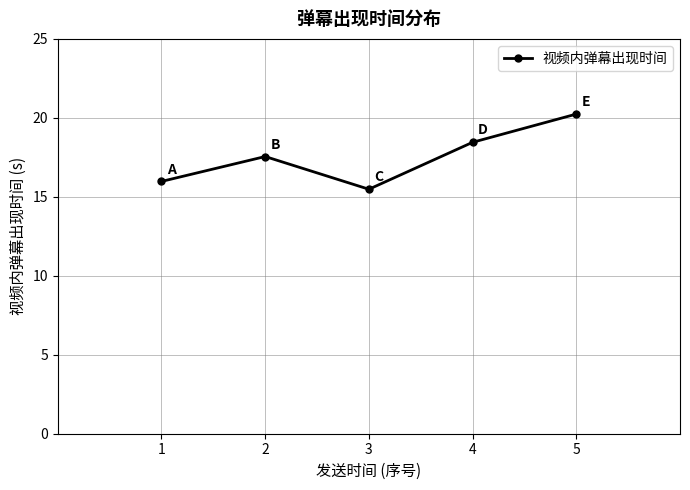

What is the greatest value displayed?

20.2